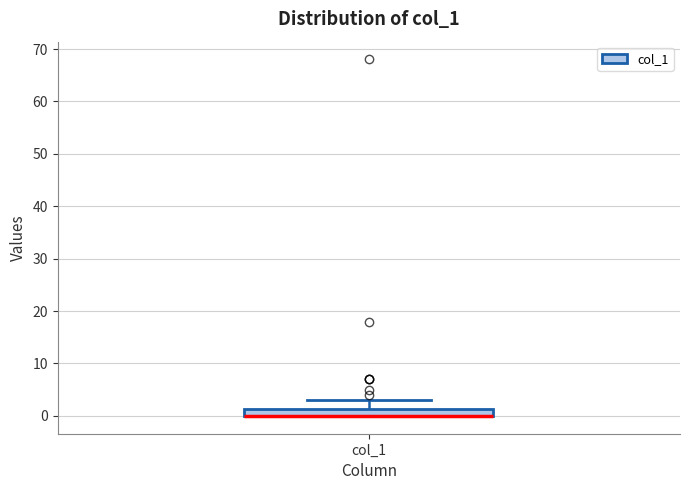

Where is the upper edge of the box for col_1 on the y-axis? The values are not printed on the chart, so give them approximately, as read against the axis.

1